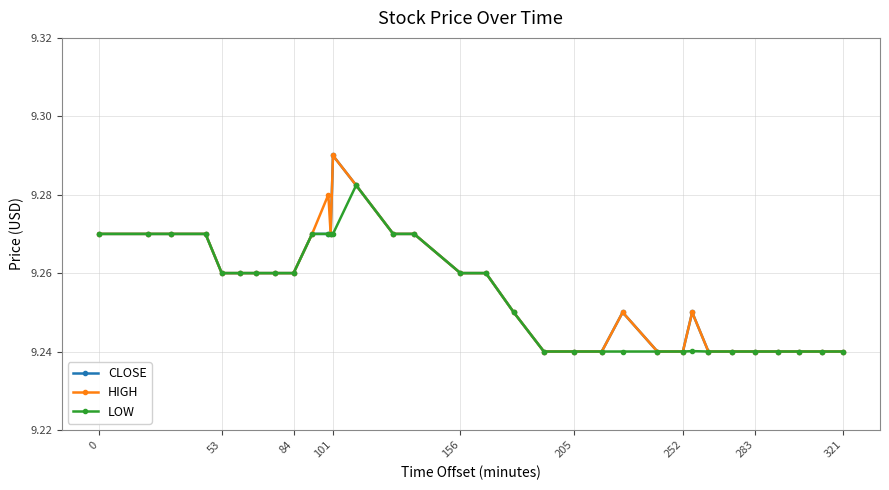

What are all the series names shown in the legend?

CLOSE, HIGH, LOW